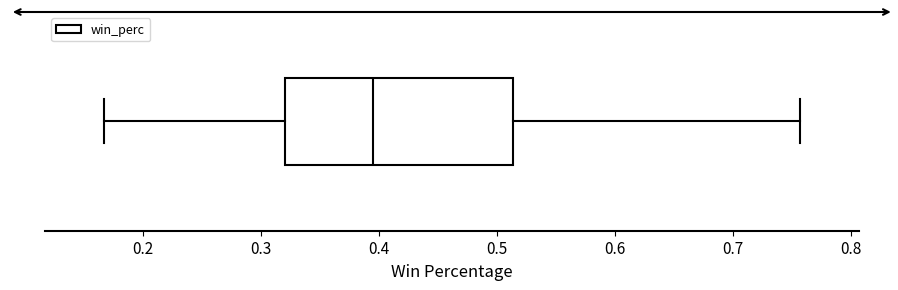

Where is the right edge of the box on the x-axis? The values are not printed on the chart, so give them approximately, as read against the axis.

0.51